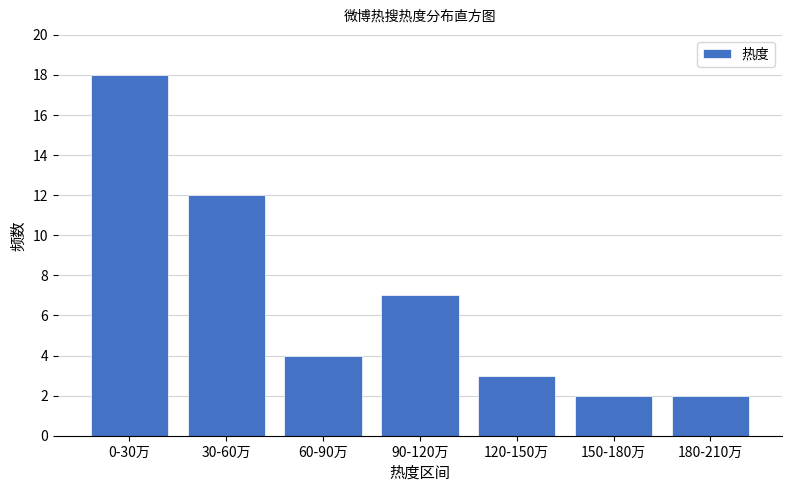

Reading right to left, list all the values displayed in this chart.

180-210万=2	150-180万=2	120-150万=3	90-120万=7	60-90万=4	30-60万=12	0-30万=18